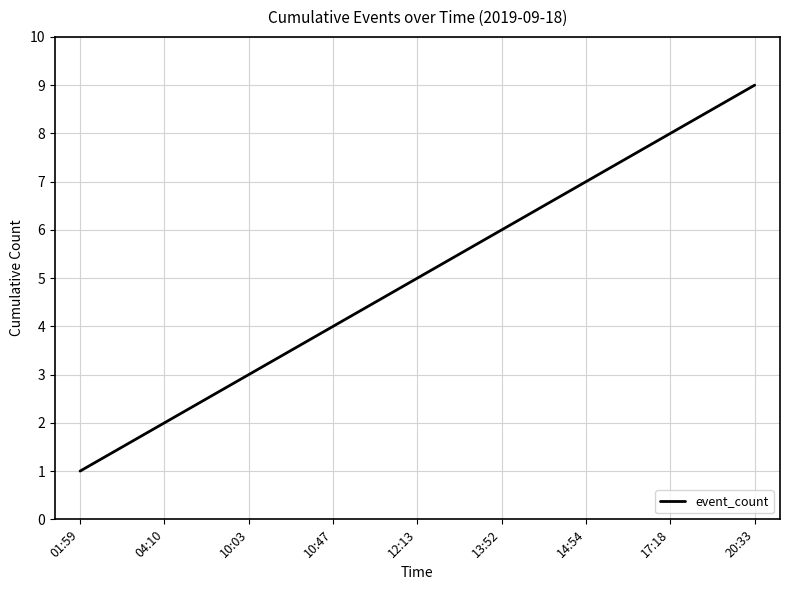

Rank the categories by value from highest to lowest.

20:33, 17:18, 14:54, 13:52, 12:13, 10:47, 10:03, 04:10, 01:59